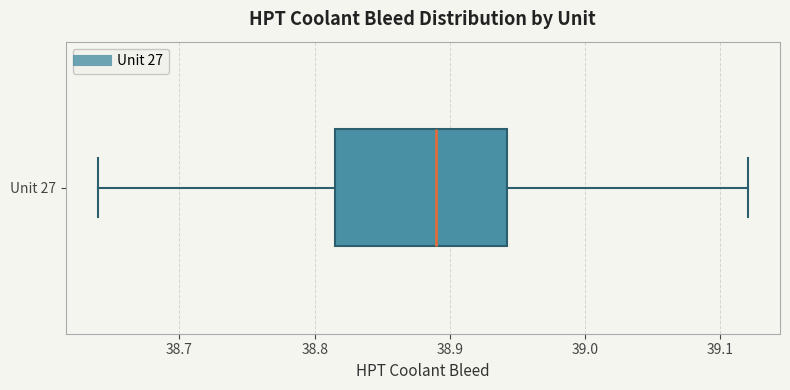

Transcribe this box plot: give where the median line is, the range the box spans, and where the two whiskers end, as read against the x-axis. The values are not printed on the chart, so give them approximately, as read against the axis.

median 38.89, box 38.82 to 38.94, whiskers 38.64 to 39.12